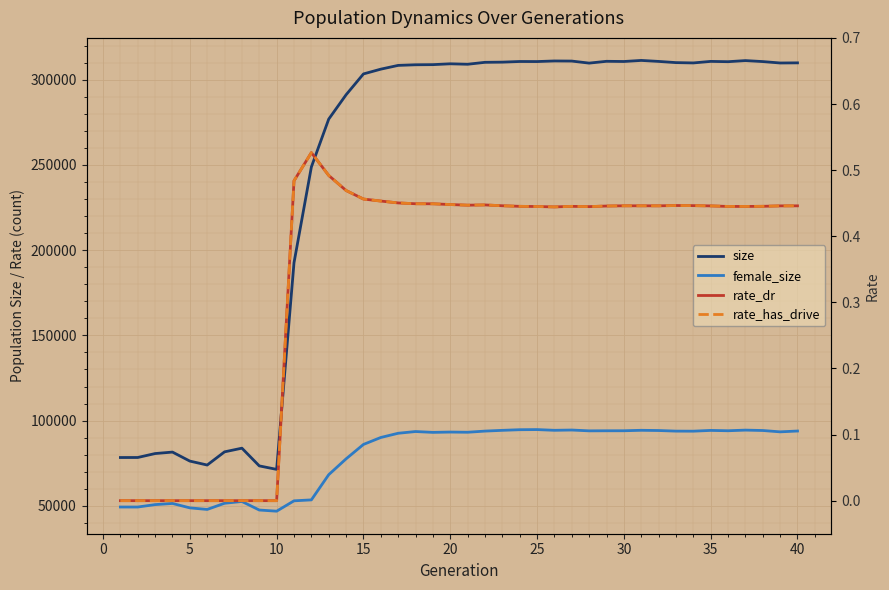

At how many categories does at least one series exceed 79315?

34